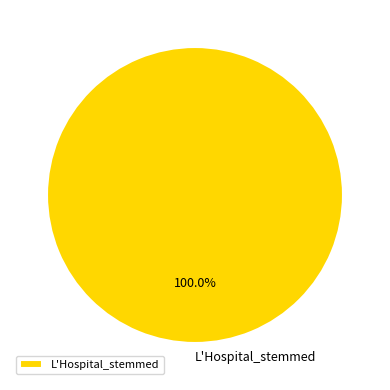

Rank the categories by value from highest to lowest.

L'Hospital_stemmed